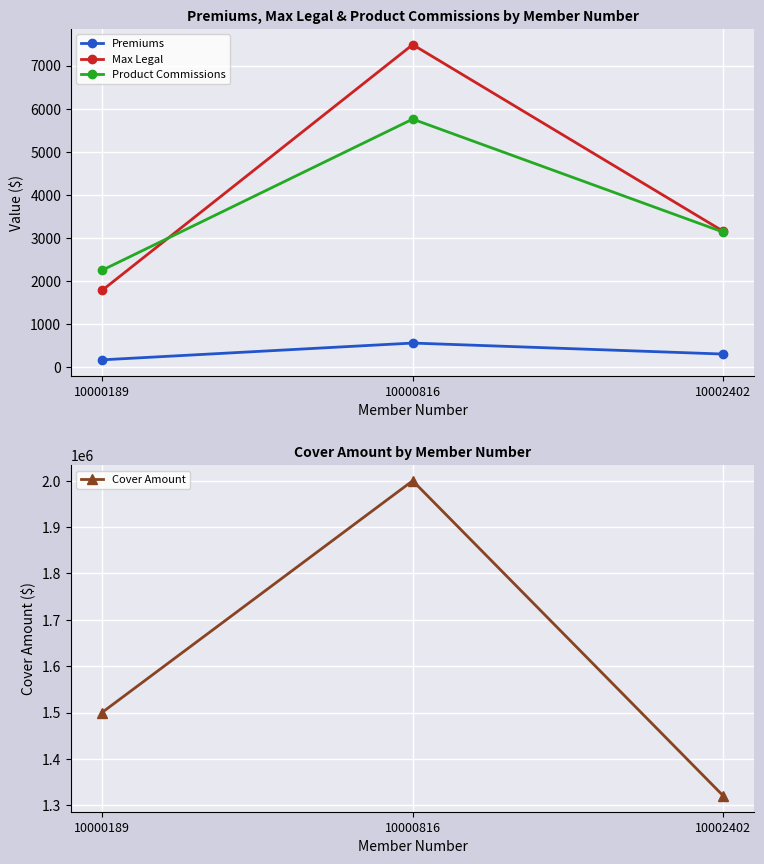

Does the chart display data point markers on the line(s)?

Yes